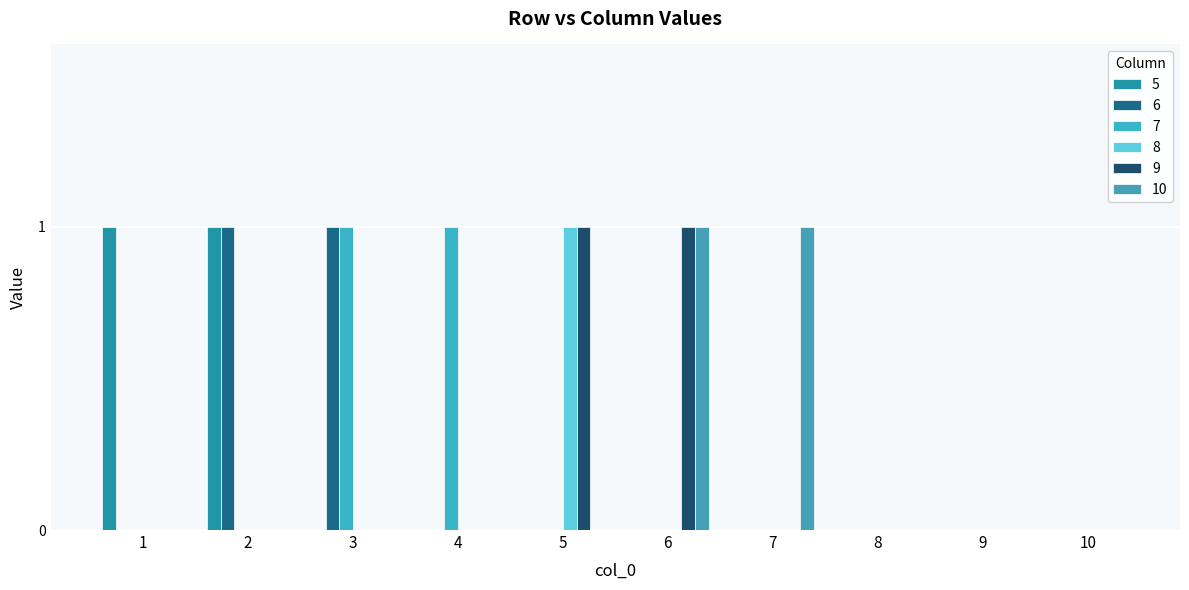

Reading left to right, what are all the values shown in this chart?

5: 1	1	0	0	0	0	0	0	0	0
6: 0	1	1	0	0	0	0	0	0	0
7: 0	0	1	1	0	0	0	0	0	0
8: 0	0	0	0	1	0	0	0	0	0
9: 0	0	0	0	1	1	0	0	0	0
10: 0	0	0	0	0	1	1	0	0	0